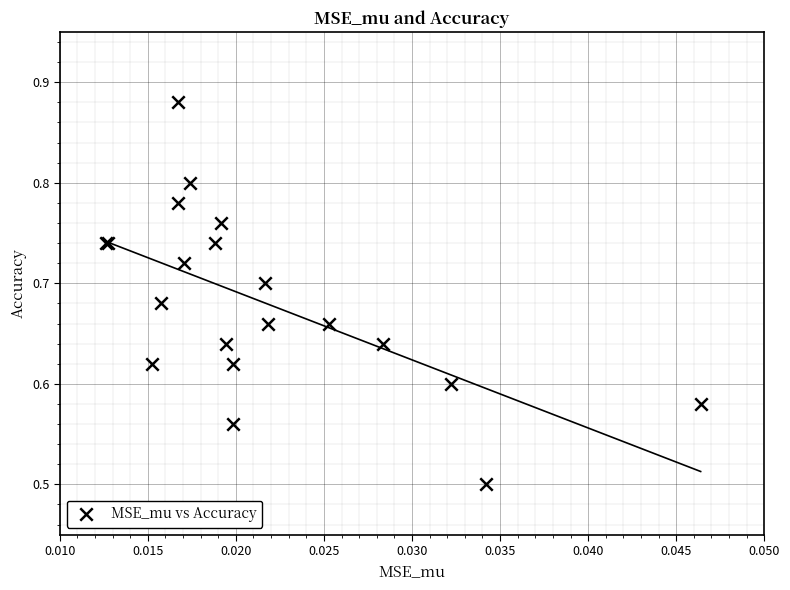

What Y value in the scatter plot is closest to 0?

0.5